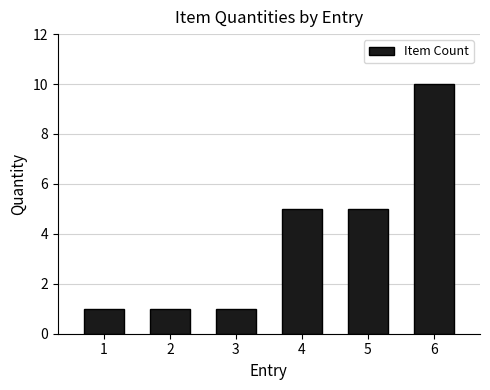

What is the sum of the values at 5 and 2?

6